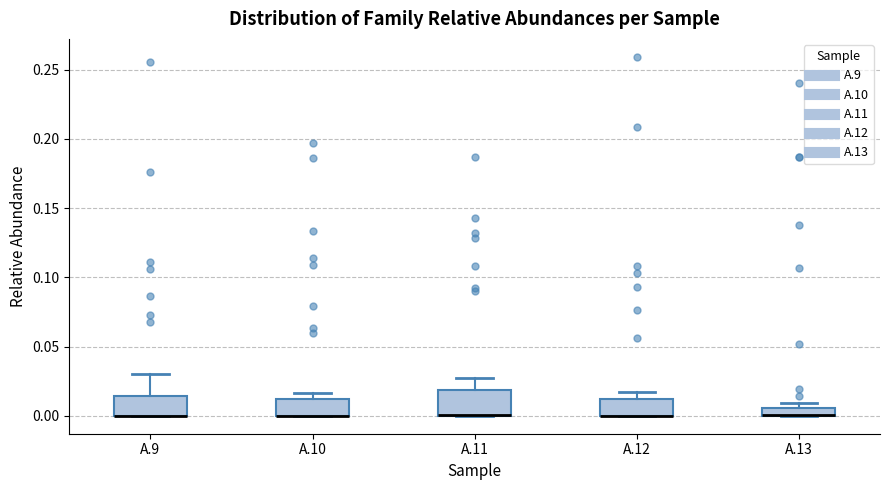

Where is the upper edge of the box for A.13 on the y-axis? The values are not printed on the chart, so give them approximately, as read against the axis.

0.005